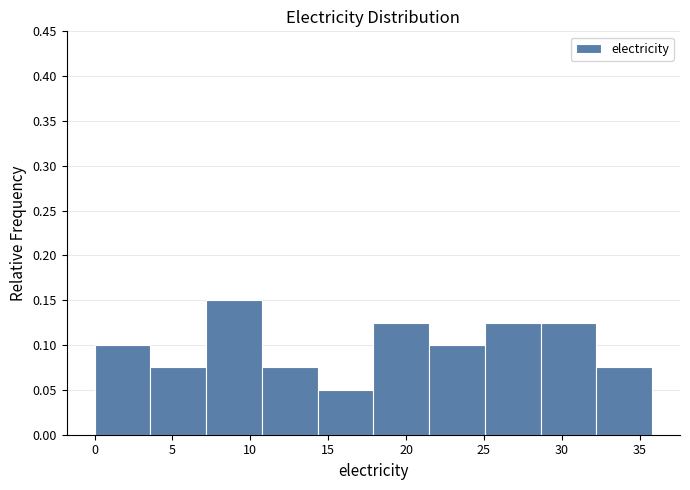

Reading left to right, transcribe this chart: for each bar, give the range it covers on the x-axis and its height. Neither the bar edges nor the heights are printed on the chart, so give them approximately, as read against the axes.

0.0 to 3.5: 0.100
3.5 to 7.0: 0.075
7.0 to 10.5: 0.150
10.5 to 14.5: 0.075
14.5 to 18.0: 0.050
18.0 to 21.5: 0.125
21.5 to 25.0: 0.100
25.0 to 28.5: 0.125
28.5 to 32.0: 0.125
32.0 to 36.0: 0.075